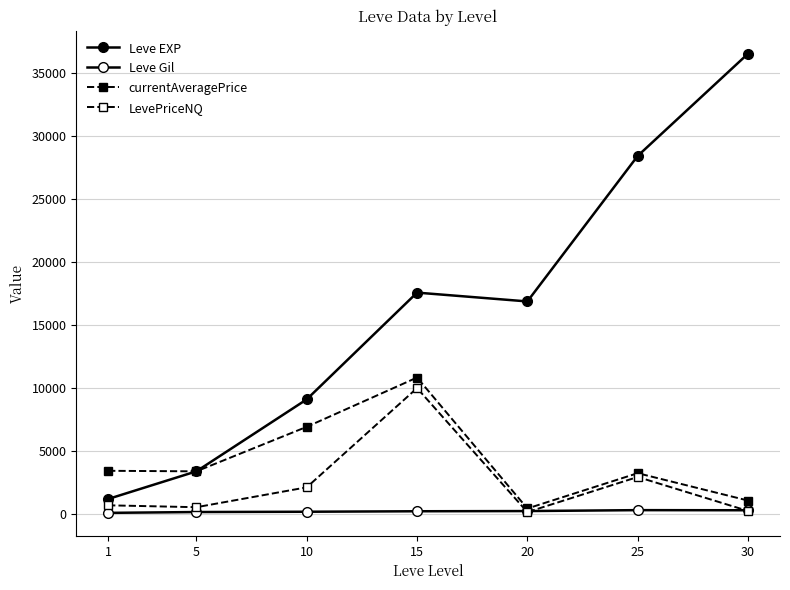

How many values in the currentAveragePrice series exceed 3404?

4